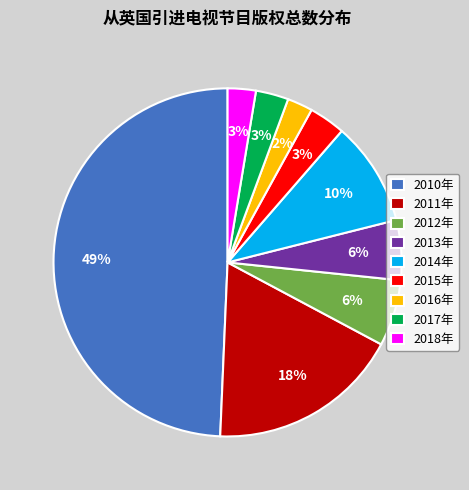

To the nearest percent, what percentage of the pie is 2012年?

6%